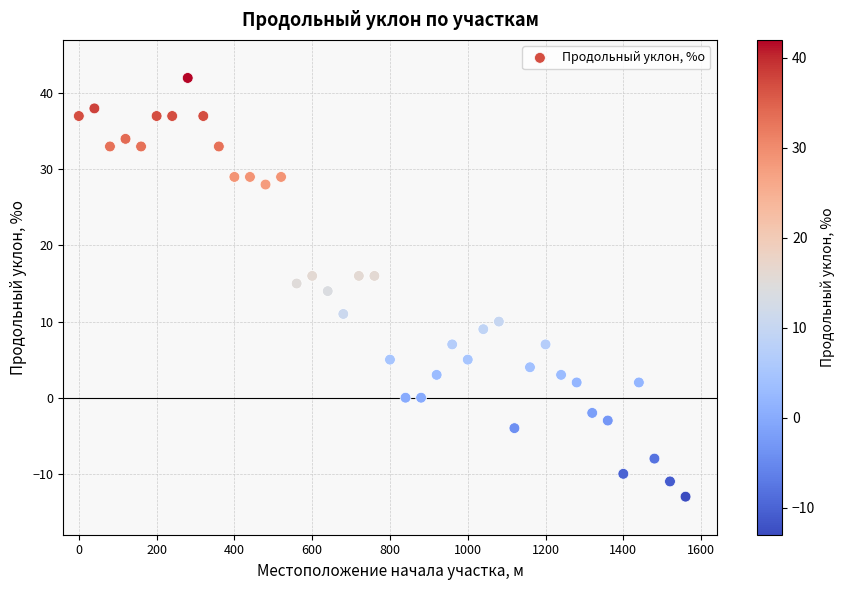

What is the range of Y values (max minus min)?

55